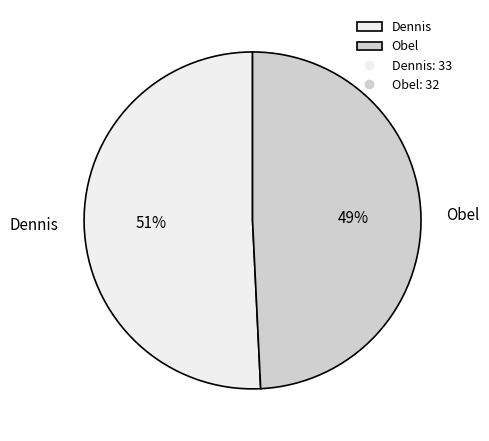

True or false: Obel accounts for 49% of the total.

True